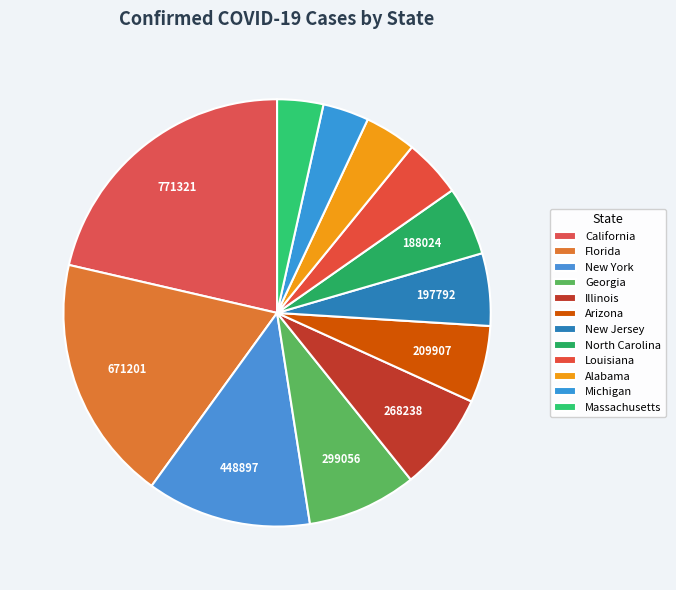

True or false: Illinois accounts for 7% of the total.

True